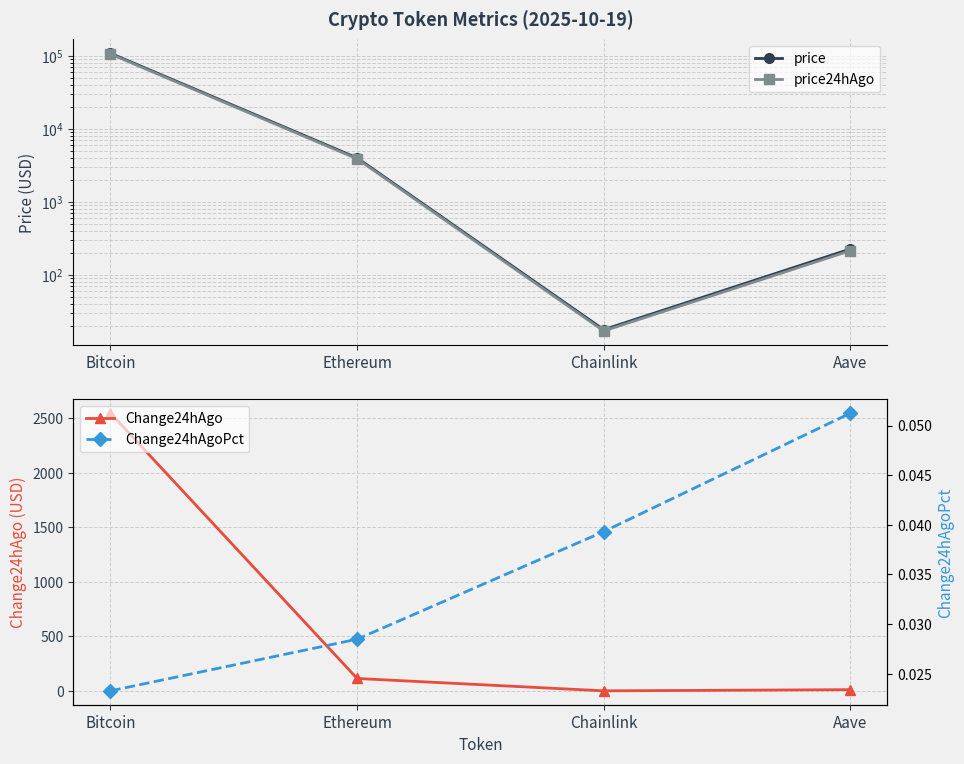

What is the label of the 2nd point from the left?

Ethereum